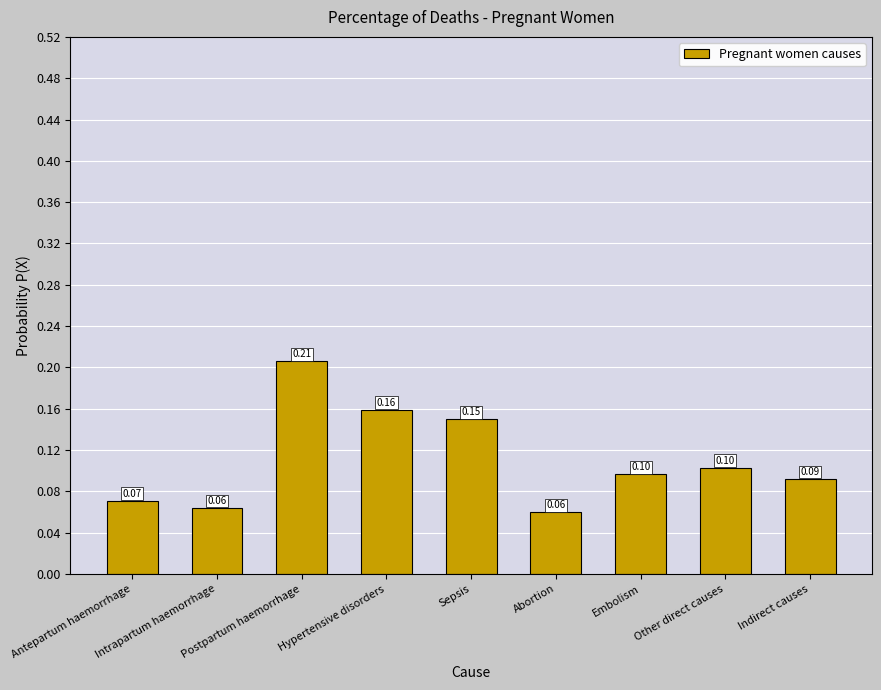

What is the sum of all values?

1.0